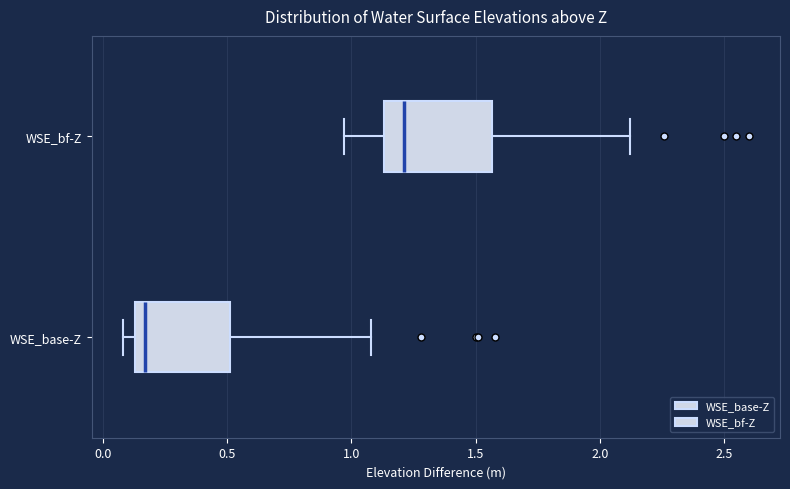

Where is the left edge of the box for WSE_base-Z on the x-axis? The values are not printed on the chart, so give them approximately, as read against the axis.

0.15